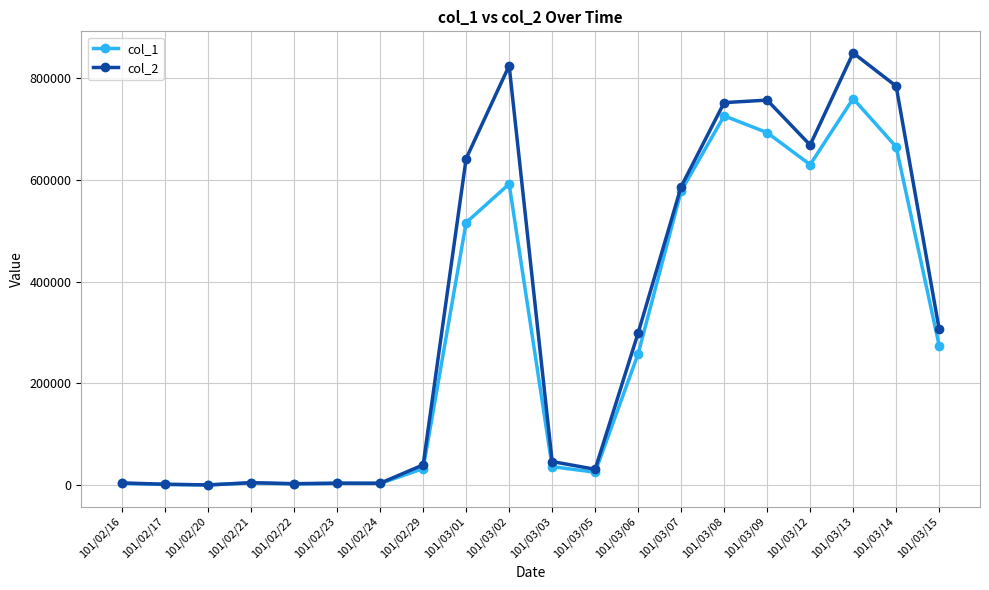

The value of col_1 at 101/03/06 is 258000. True or false?

True